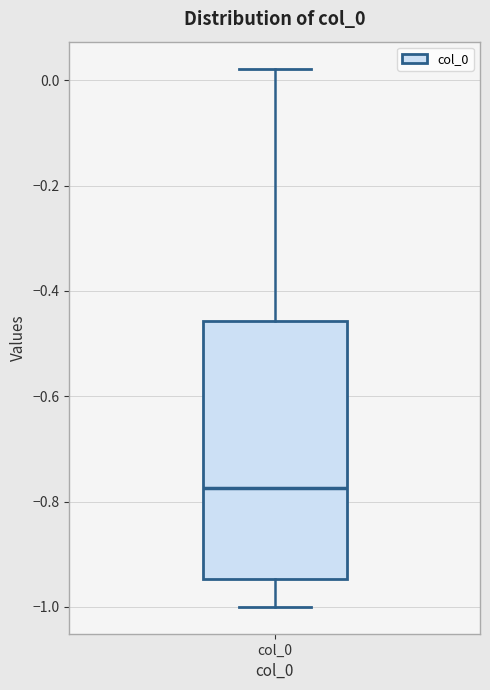

Where does the lower whisker of the box for col_0 end on the y-axis? The values are not printed on the chart, so give them approximately, as read against the axis.

-1.00